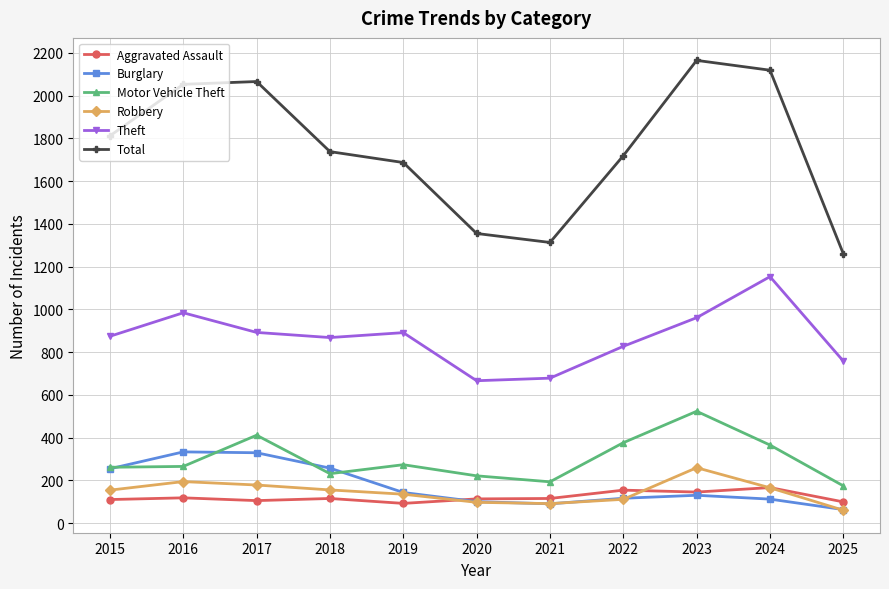

What is the spread (max minus min) of values at 2020?

1258